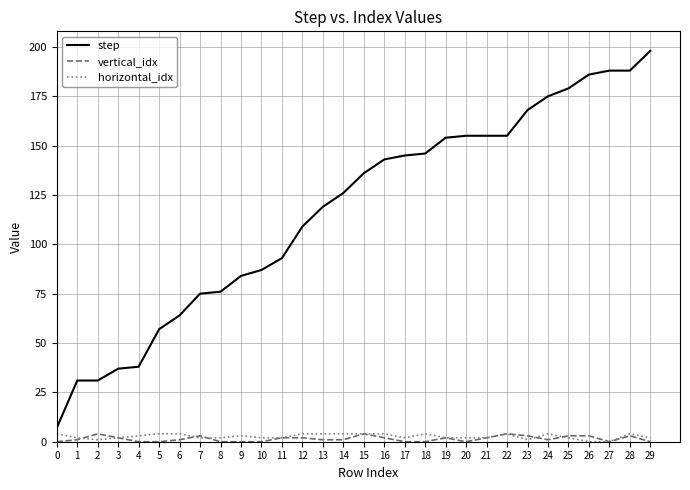

True or false: step and horizontal_idx intersect in this chart.

False